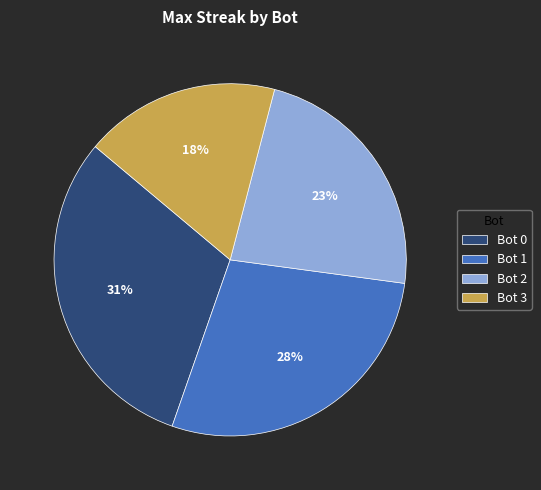

To the nearest percent, what is the combined percentage of Bot 0 and Bot 3?

49%